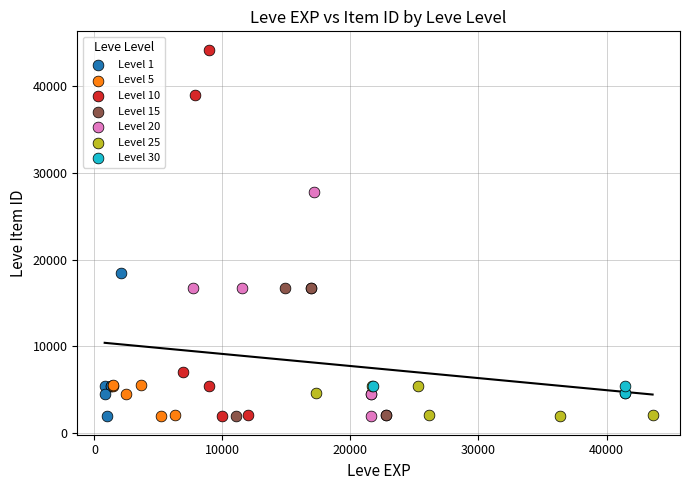

What are all the series names shown in the legend?

Level 1, Level 5, Level 10, Level 15, Level 20, Level 25, Level 30